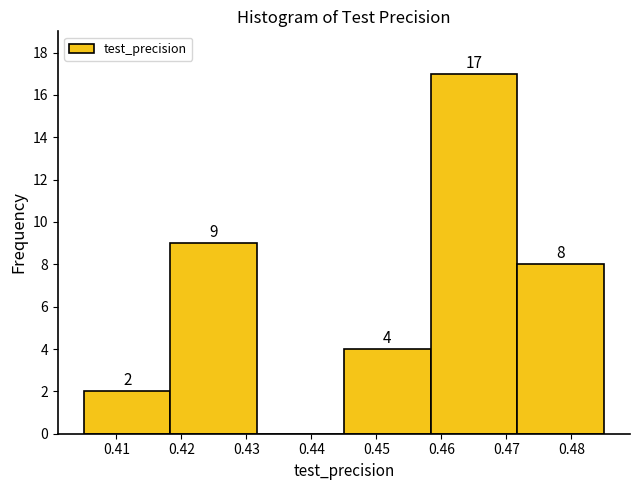

Which range on the x-axis has the tallest bar?

0.458 to 0.472